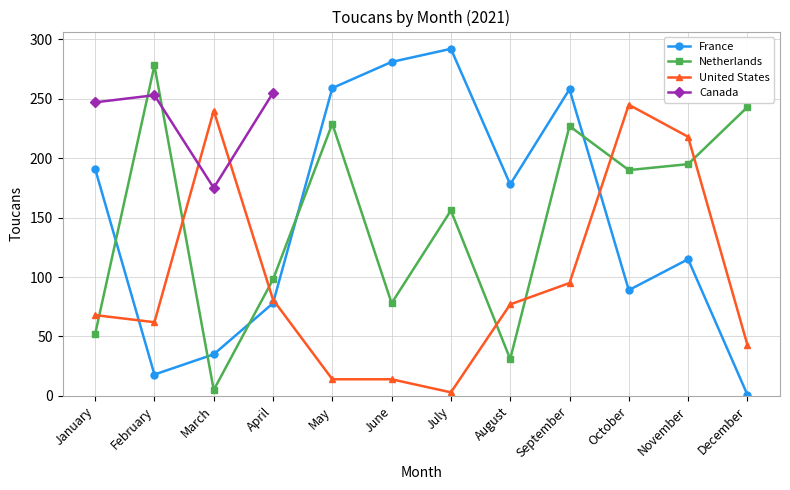

Rank the categories by United States value from highest to lowest.

October, March, November, September, April, August, January, February, December, May, June, July